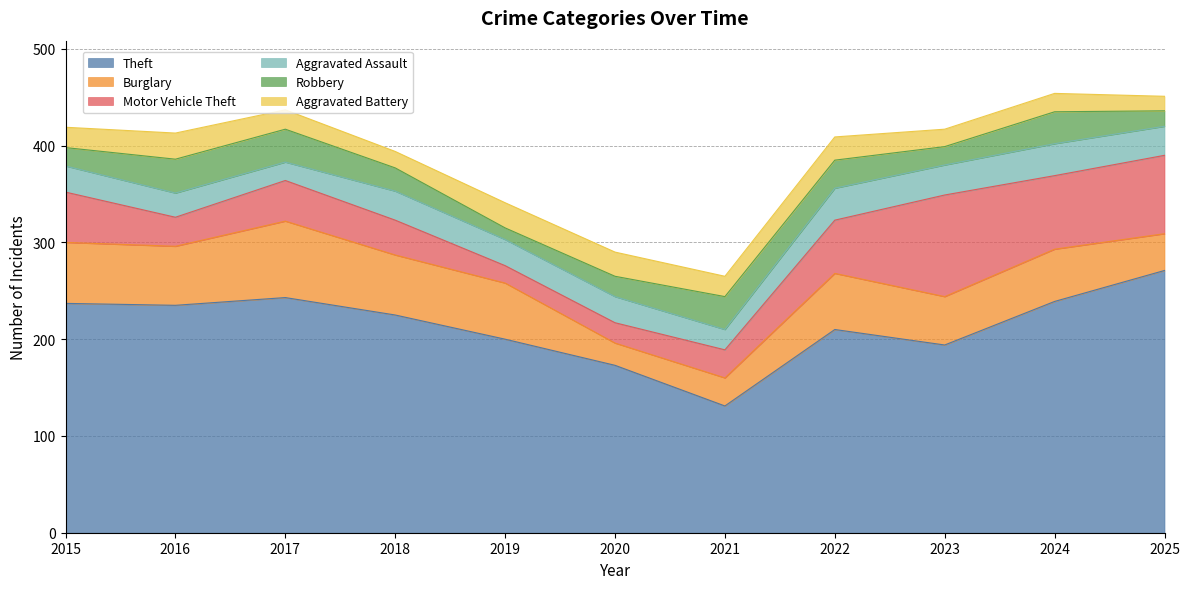

Reading left to right, transcribe all the data shown in this chart.

Theft: 2015=237	2016=235	2017=243	2018=225	2019=200	2020=173	2021=131	2022=210	2023=194	2024=239	2025=271
Burglary: 2015=63	2016=61	2017=79	2018=62	2019=58	2020=23	2021=29	2022=58	2023=50	2024=54	2025=38
Motor Vehicle Theft: 2015=52	2016=30	2017=42	2018=36	2019=18	2020=21	2021=29	2022=55	2023=105	2024=76	2025=81
Aggravated Assault: 2015=27	2016=25	2017=19	2018=30	2019=27	2020=27	2021=21	2022=33	2023=31	2024=33	2025=30
Robbery: 2015=19	2016=35	2017=34	2018=24	2019=12	2020=21	2021=34	2022=29	2023=19	2024=33	2025=16
Aggravated Battery: 2015=21	2016=27	2017=20	2018=17	2019=26	2020=25	2021=21	2022=24	2023=18	2024=19	2025=15